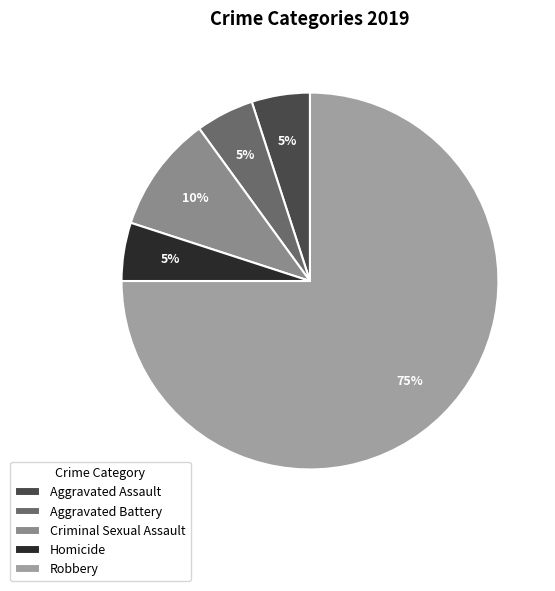

To the nearest percent, what is the combined percentage of Aggravated Battery and Homicide?

10%